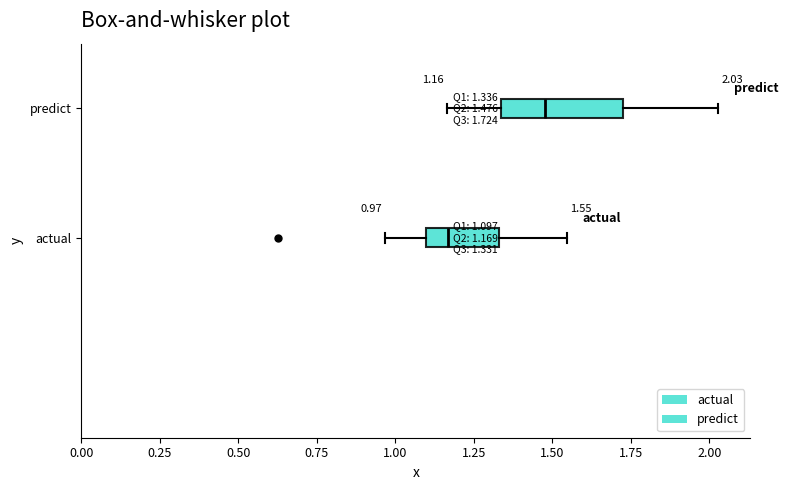

Which box's median line is the furthest to the right?

predict